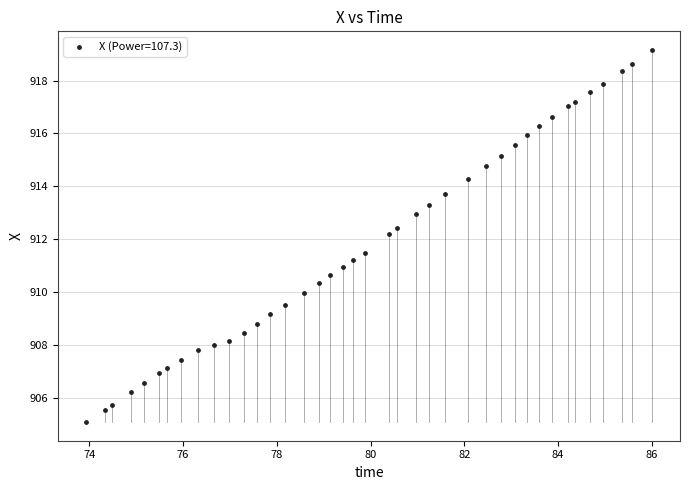

What Y value in the scatter plot is closest to 912?

912.2